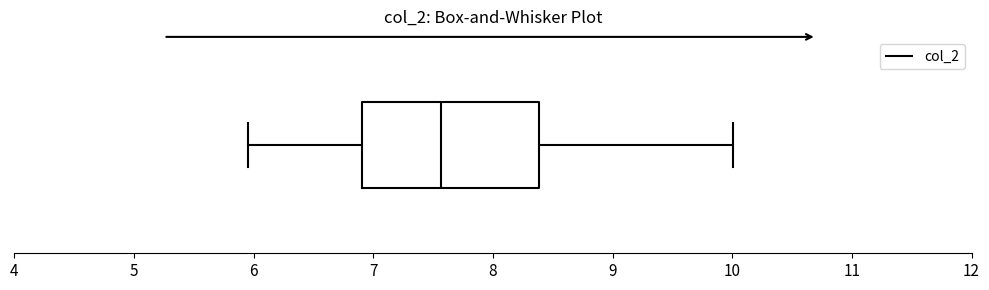

Transcribe this box plot: give where the median line is, the range the box spans, and where the two whiskers end, as read against the x-axis. The values are not printed on the chart, so give them approximately, as read against the axis.

median 7.6, box 6.9 to 8.4, whiskers 6.0 to 10.0